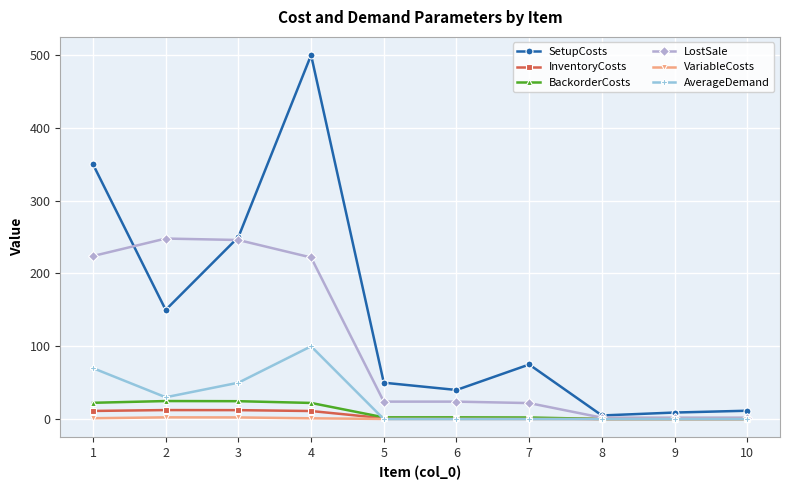

True or false: VariableCosts and SetupCosts intersect in this chart.

False